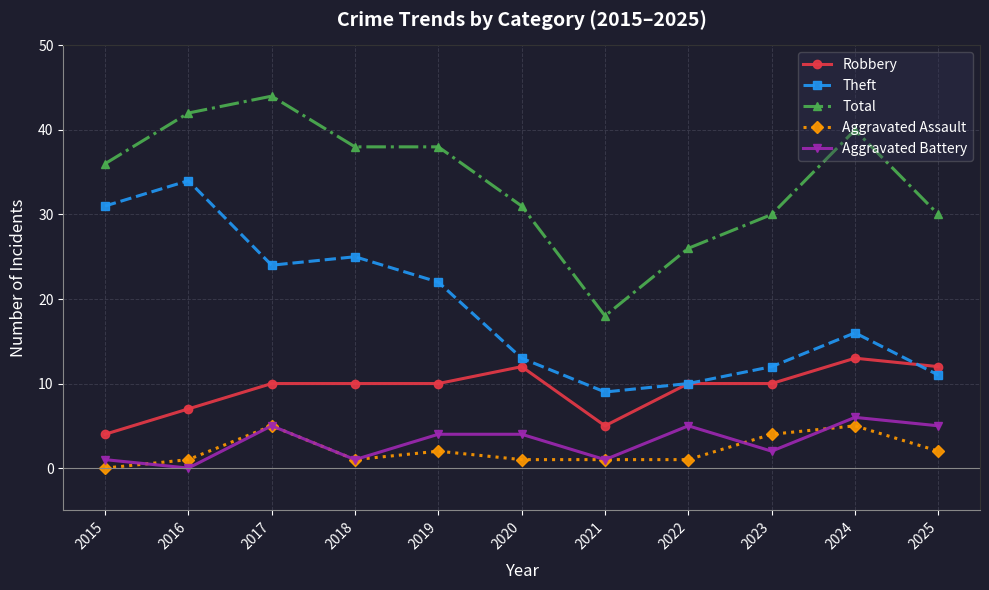

Is the value of Theft at 2021 greater than the value of Total at 2018?

No